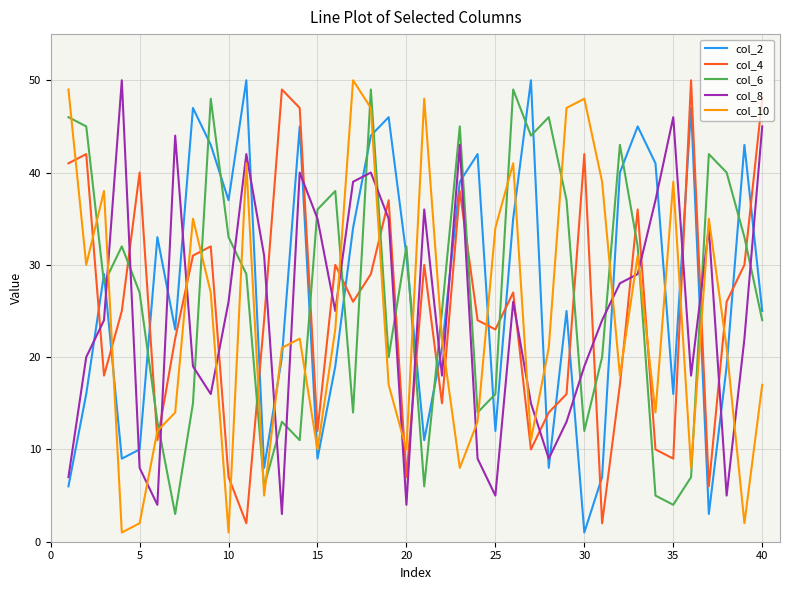

Which series has the largest total across all categories?

col_2